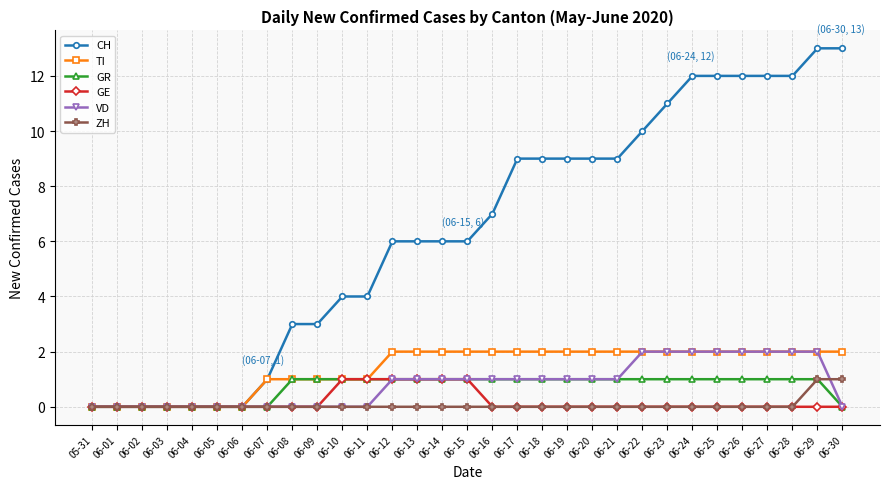

What is the difference between the VD values at 06-29 and 06-01?

2